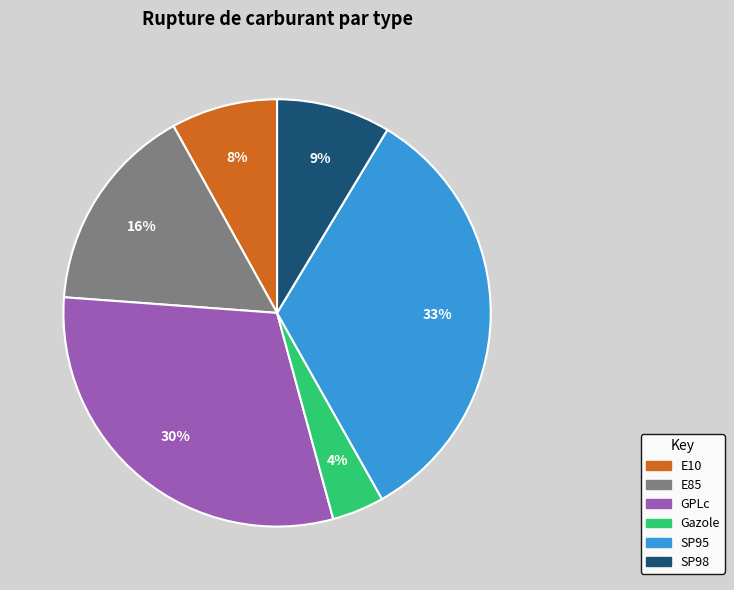

True or false: GPLc accounts for 30% of the total.

True